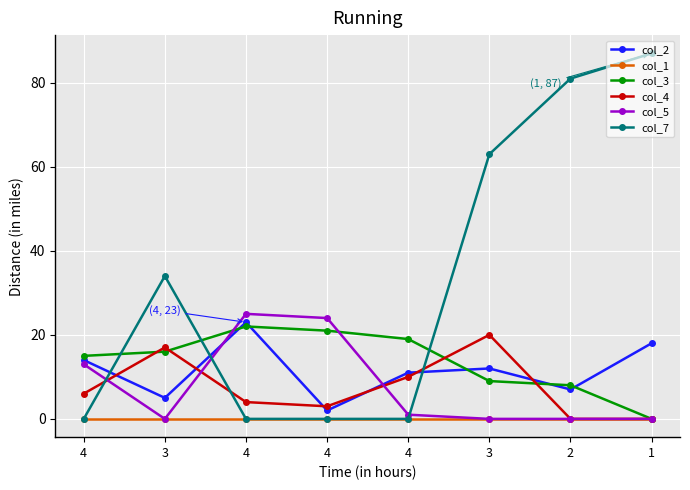

Reading right to left, what are all the values shown in this chart?

col_2: 18	7	12	11	2	23	5	14
col_1: 0	0	0	0	0	0	0	0
col_3: 0	8	9	19	21	22	16	15
col_4: 0	0	20	10	3	4	17	6
col_5: 0	0	0	1	24	25	0	13
col_7: 87	81	63	0	0	0	34	0